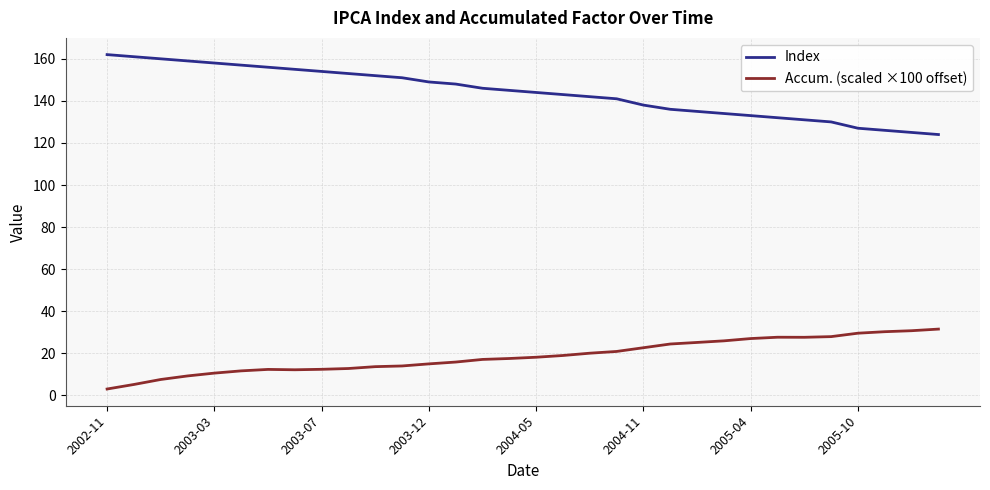

Which series has the largest total across all categories?

Index